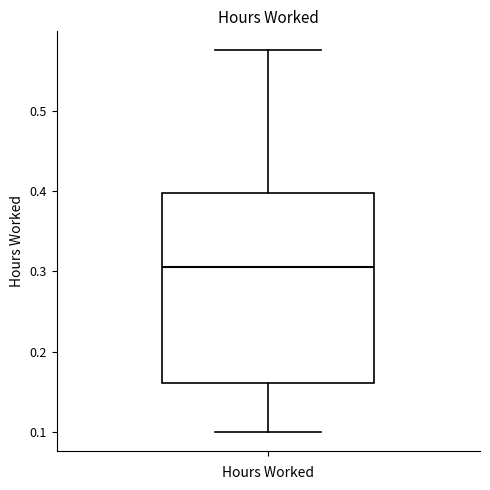

Transcribe this box plot: give where the median line is, the range the box spans, and where the two whiskers end, as read against the y-axis. The values are not printed on the chart, so give them approximately, as read against the axis.

median 0.31, box 0.16 to 0.40, whiskers 0.10 to 0.58